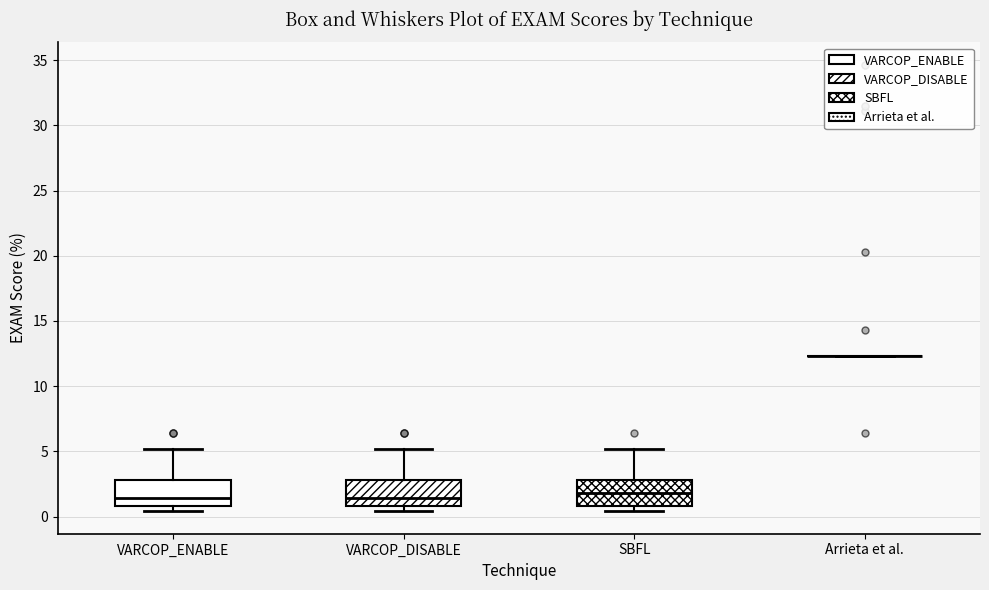

Reading left to right, transcribe this box plot: for each box, give where its median line is, the range the box spans, and where its two whiskers end, as read against the y-axis. The values are not printed on the chart, so give them approximately, as read against the axis.

VARCOP_ENABLE: median 1.5, box 1.0 to 3.0, whiskers 0.5 to 5.0
VARCOP_DISABLE: median 1.5, box 1.0 to 3.0, whiskers 0.5 to 5.0
SBFL: median 2.0, box 1.0 to 3.0, whiskers 0.5 to 5.0
Arrieta et al.: box collapsed to a line at 12.5, whiskers 12.5 to 12.5